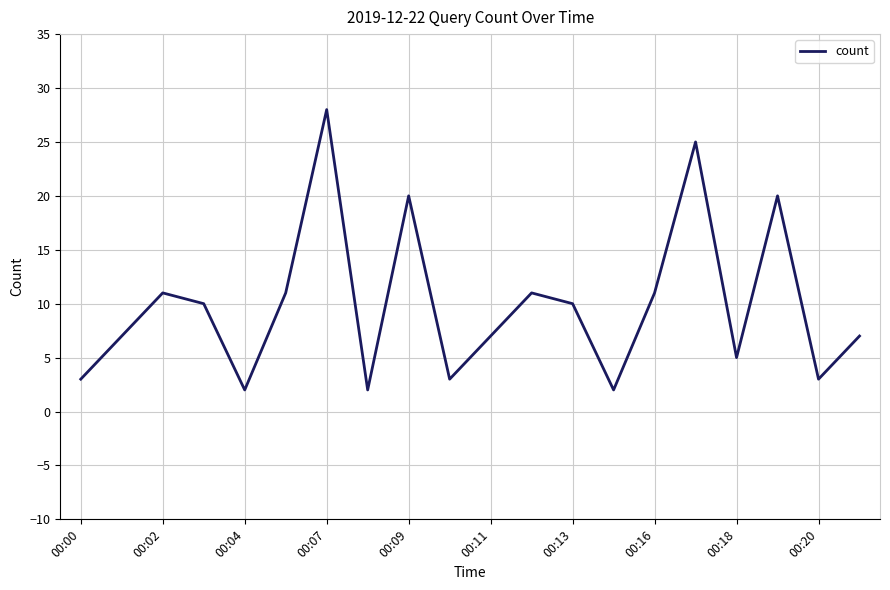

What is the greatest value displayed?

28